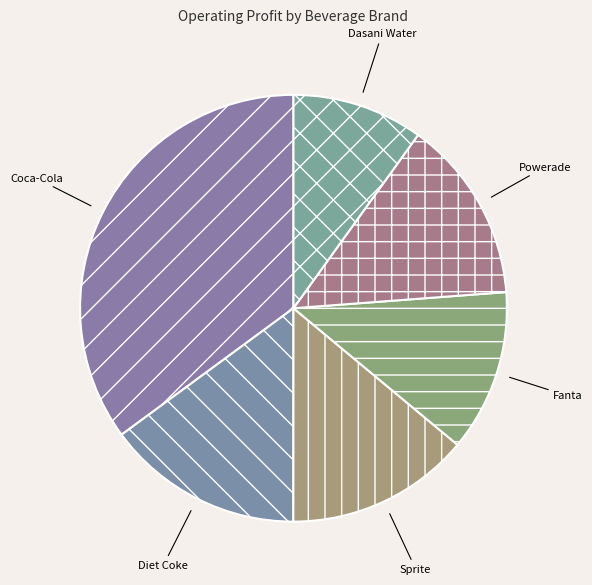

The Dasani Water slice represents 10% of the pie. True or false?

True